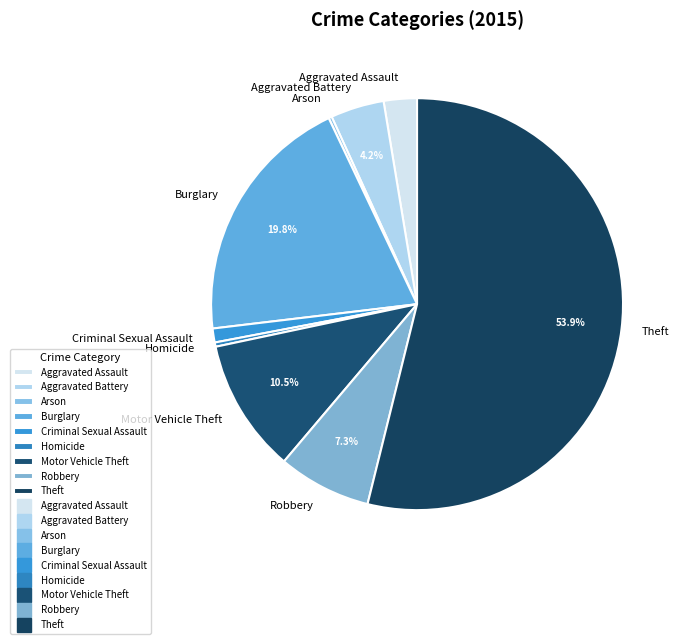

Do Aggravated Battery and Robbery together represent more than half of the pie?

No